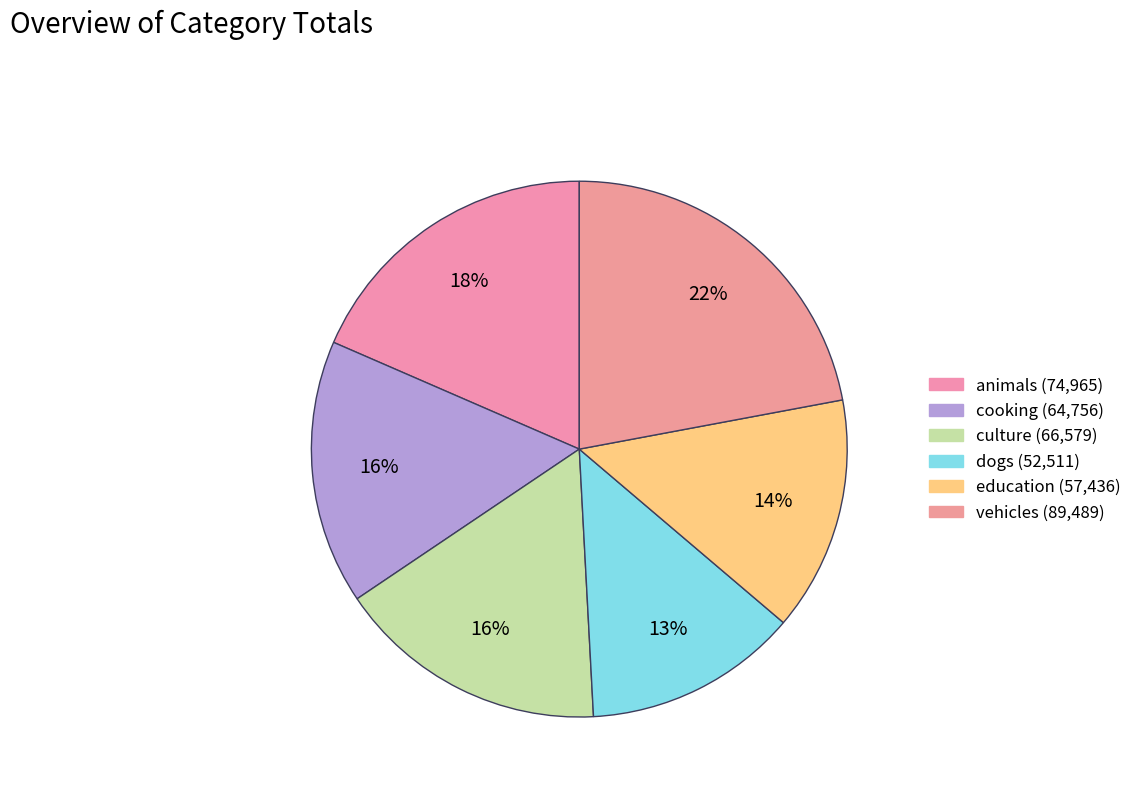

How many segments does this pie chart have?

6